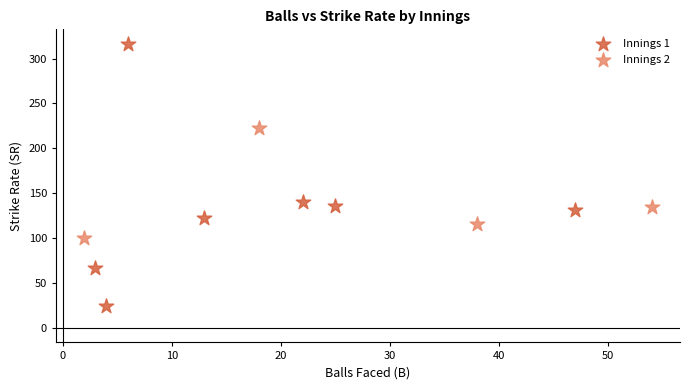

Which series contains the lowest Y value?

Innings 1